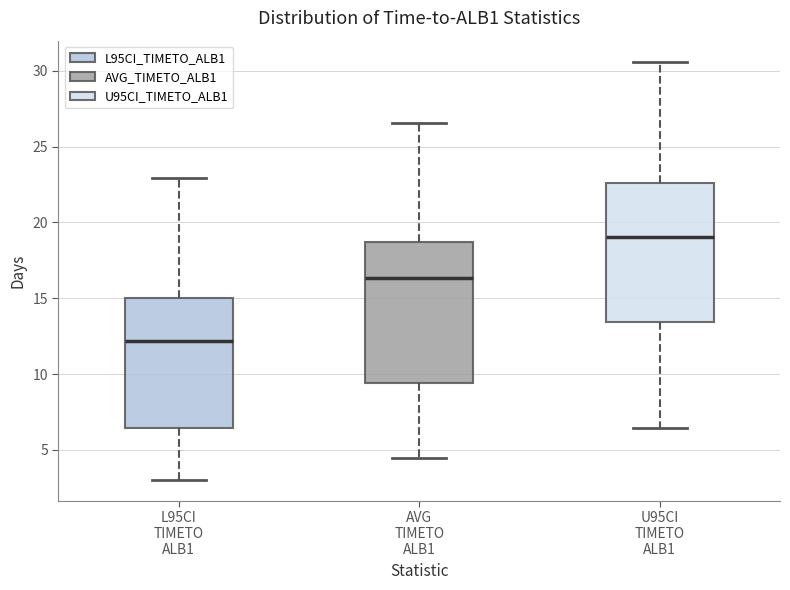

Reading left to right, transcribe this box plot: for each box, give where its median line is, the range the box spans, and where its two whiskers end, as read against the y-axis. The values are not printed on the chart, so give them approximately, as read against the axis.

L95CI TIMETO ALB1: median 12.0, box 6.5 to 15.0, whiskers 3.0 to 23.0
AVG TIMETO ALB1: median 16.5, box 9.5 to 18.5, whiskers 4.5 to 26.5
U95CI TIMETO ALB1: median 19.0, box 13.5 to 22.5, whiskers 6.5 to 30.5